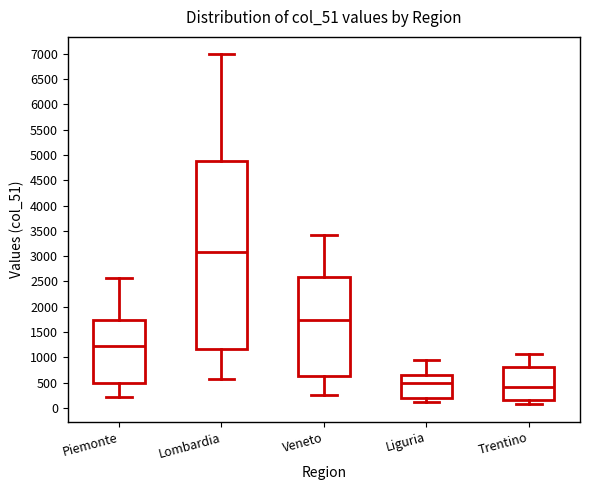

Which box's median line is the highest?

Lombardia